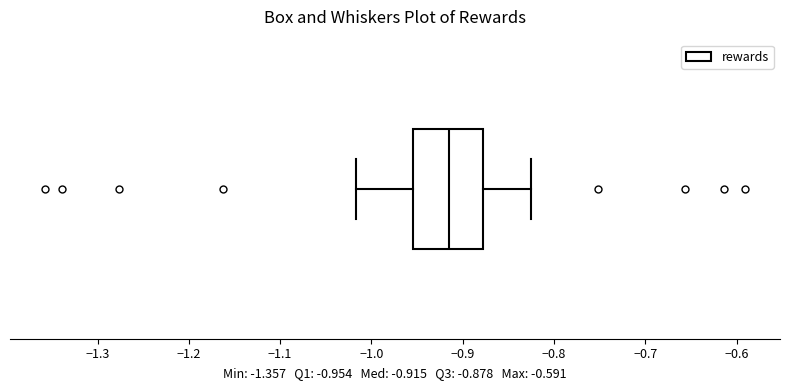

Transcribe this box plot: give where the median line is, the range the box spans, and where the two whiskers end, as read against the x-axis. The values are not printed on the chart, so give them approximately, as read against the axis.

median -0.92, box -0.95 to -0.88, whiskers -1.02 to -0.83